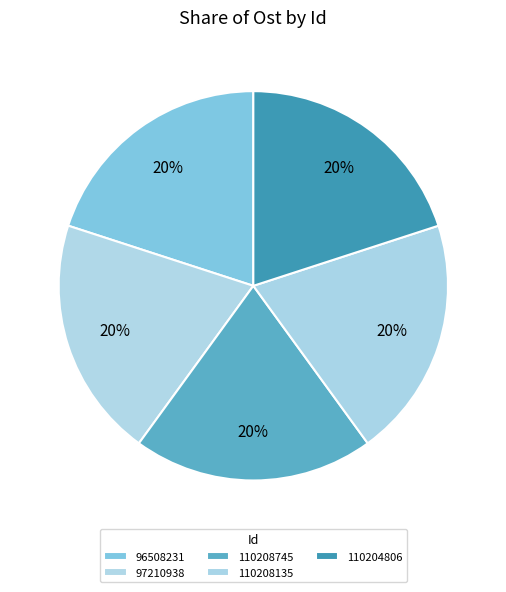

Does any single category account for the majority?

No